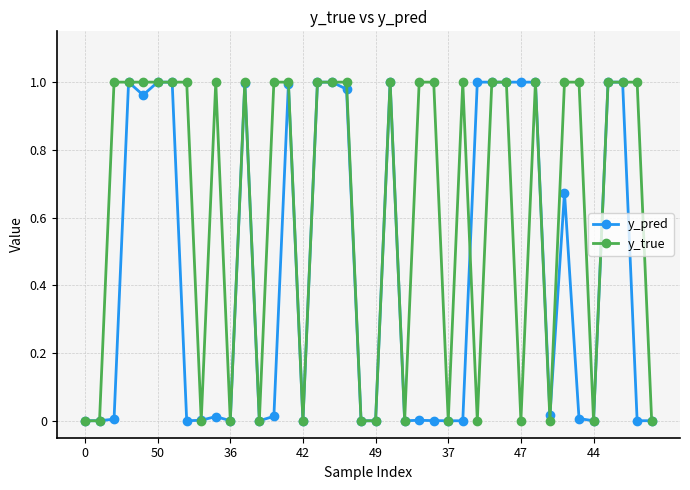

Count the number of data series in this chart.

2